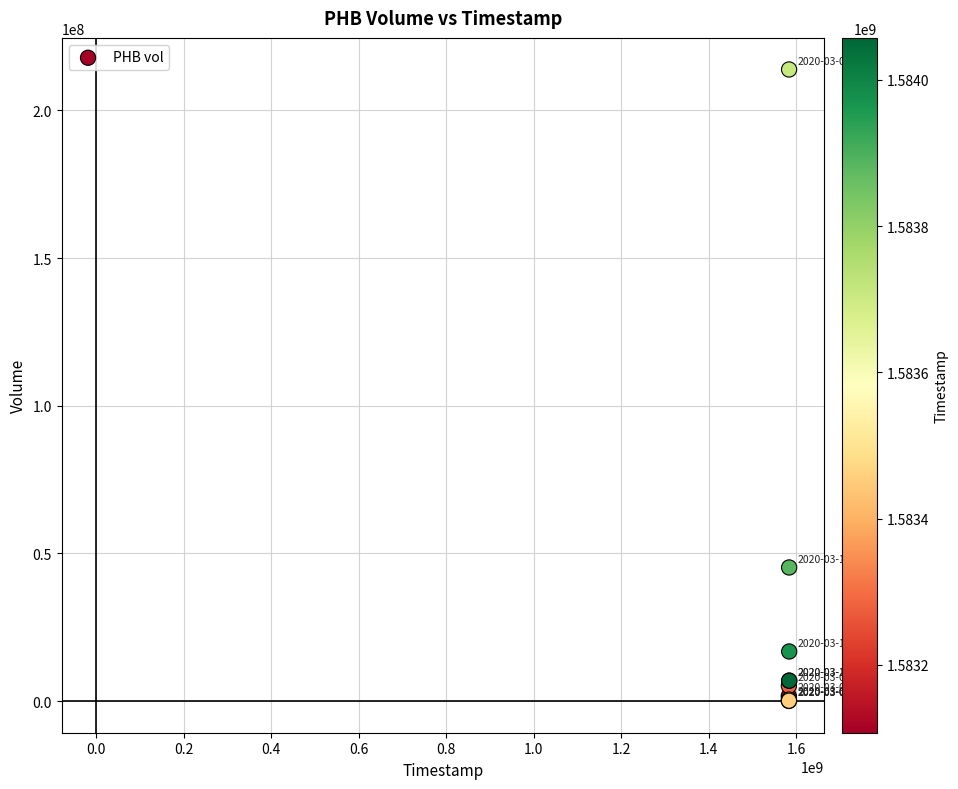

What Y value in the scatter plot is closest to 106949950?

45253600